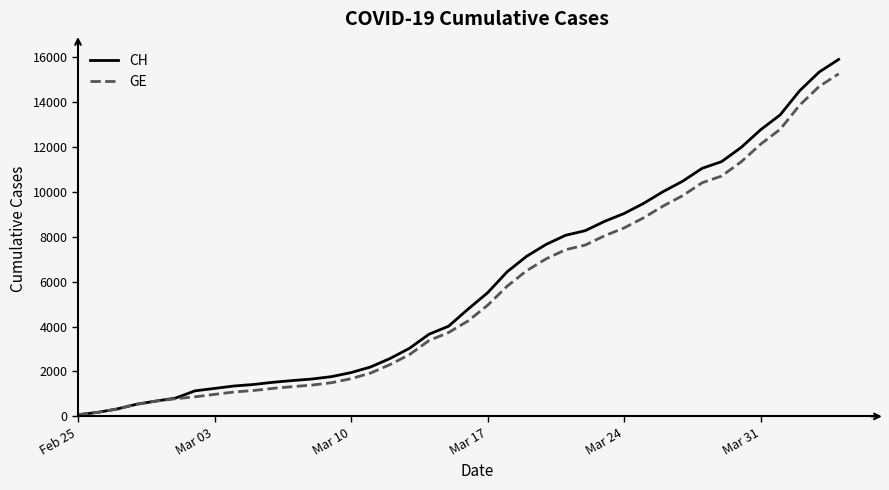

What is the maximum value shown in the chart?

15888